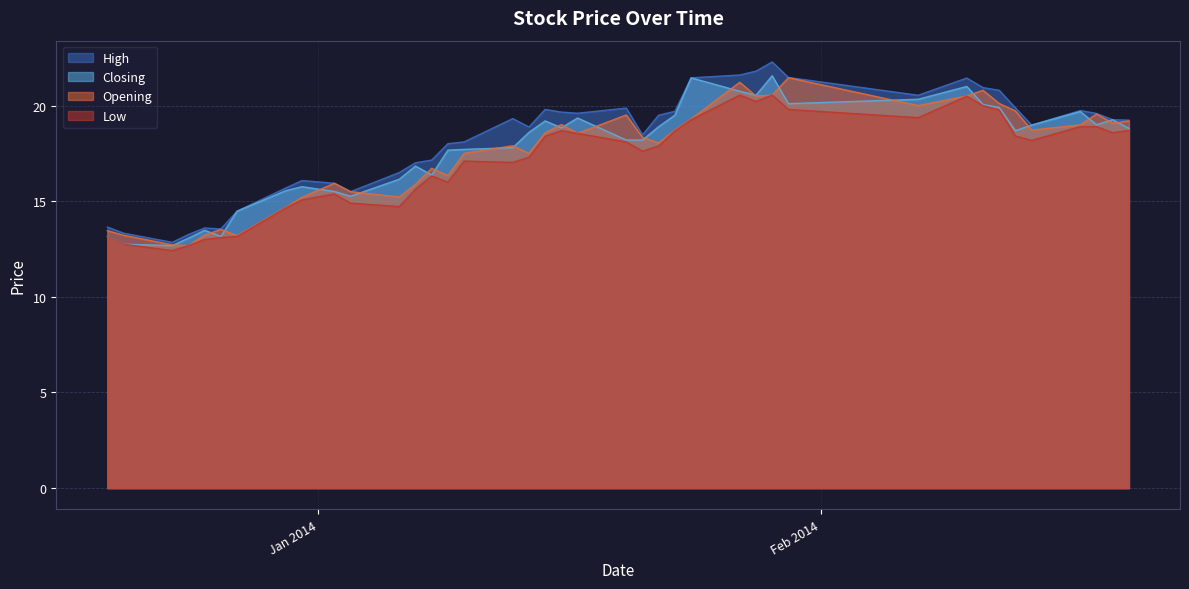

How many distinct data groups are displayed?

4